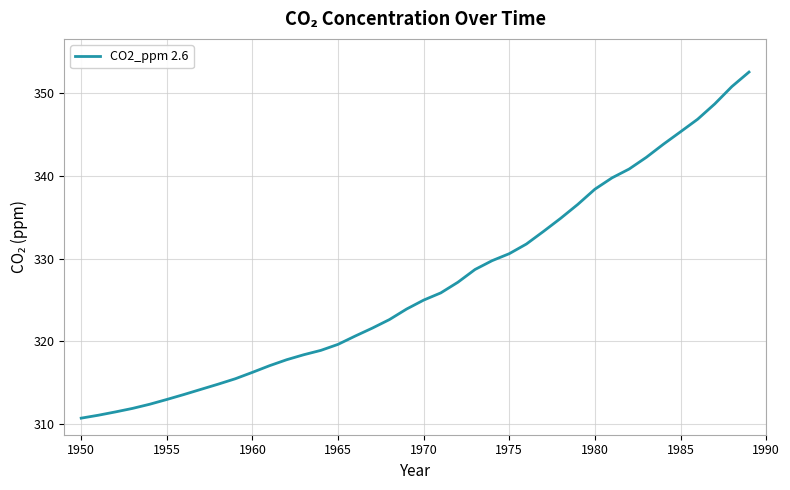

What is the difference between the maximum and minimum values?

41.7